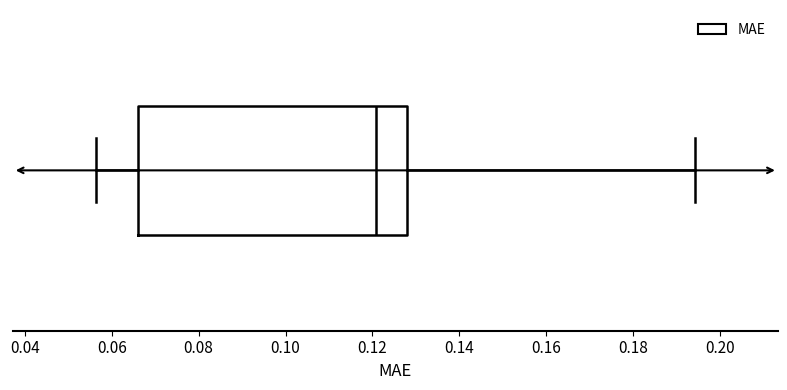

Transcribe this box plot: give where the median line is, the range the box spans, and where the two whiskers end, as read against the x-axis. The values are not printed on the chart, so give them approximately, as read against the axis.

median 0.120, box 0.066 to 0.128, whiskers 0.056 to 0.194